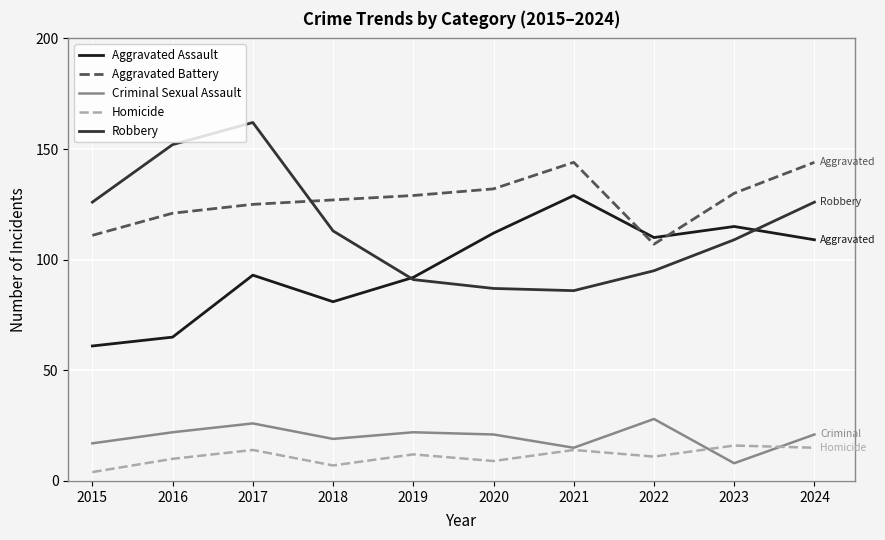

Reading right to left, what are all the values shown in this chart?

Aggravated Assault: 2024=109	2023=115	2022=110	2021=129	2020=112	2019=92	2018=81	2017=93	2016=65	2015=61
Aggravated Battery: 2024=144	2023=130	2022=107	2021=144	2020=132	2019=129	2018=127	2017=125	2016=121	2015=111
Criminal Sexual Assault: 2024=21	2023=8	2022=28	2021=15	2020=21	2019=22	2018=19	2017=26	2016=22	2015=17
Homicide: 2024=15	2023=16	2022=11	2021=14	2020=9	2019=12	2018=7	2017=14	2016=10	2015=4
Robbery: 2024=126	2023=109	2022=95	2021=86	2020=87	2019=91	2018=113	2017=162	2016=152	2015=126